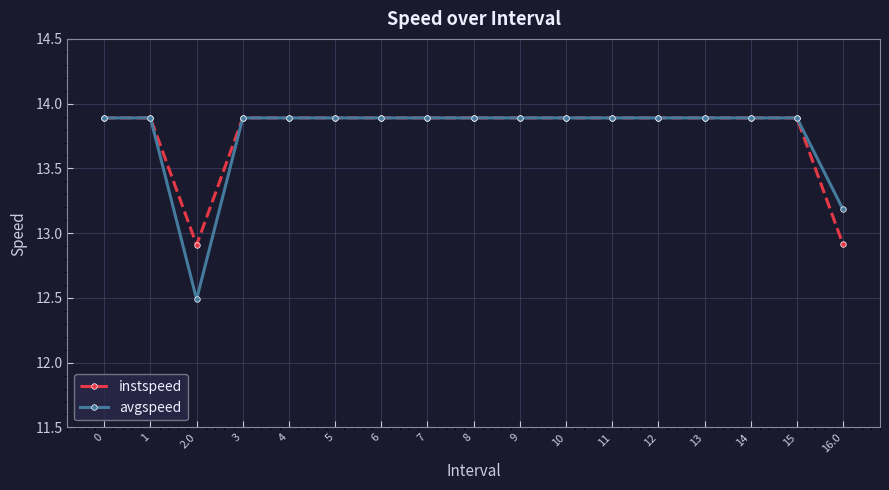

The value of avgspeed at 6 is 18.6. True or false?

False